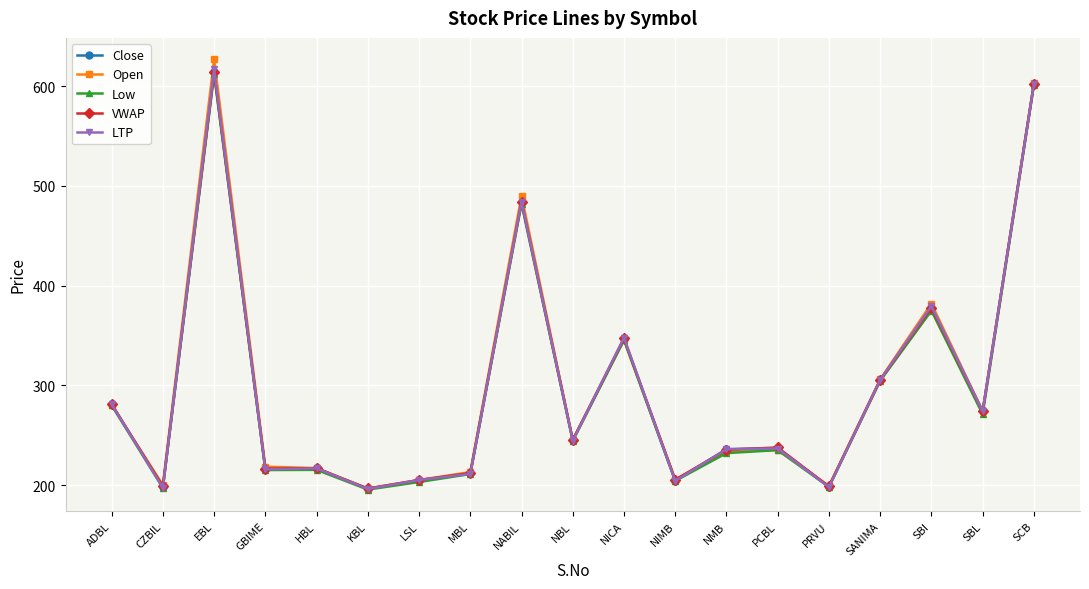

The value of VWAP at SBL is 273.7. True or false?

True